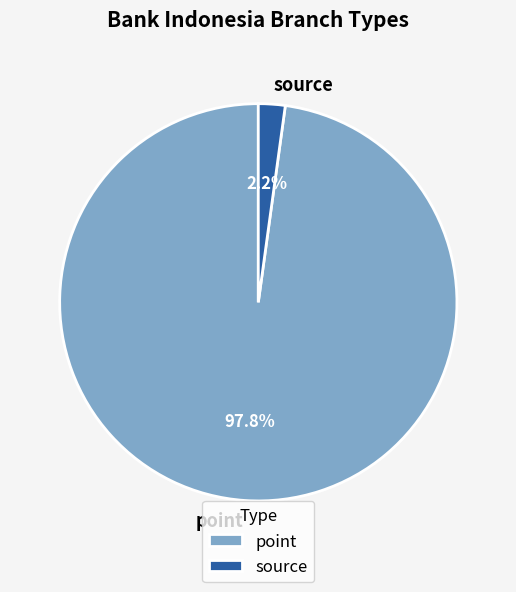

How many slices are in this pie chart?

2